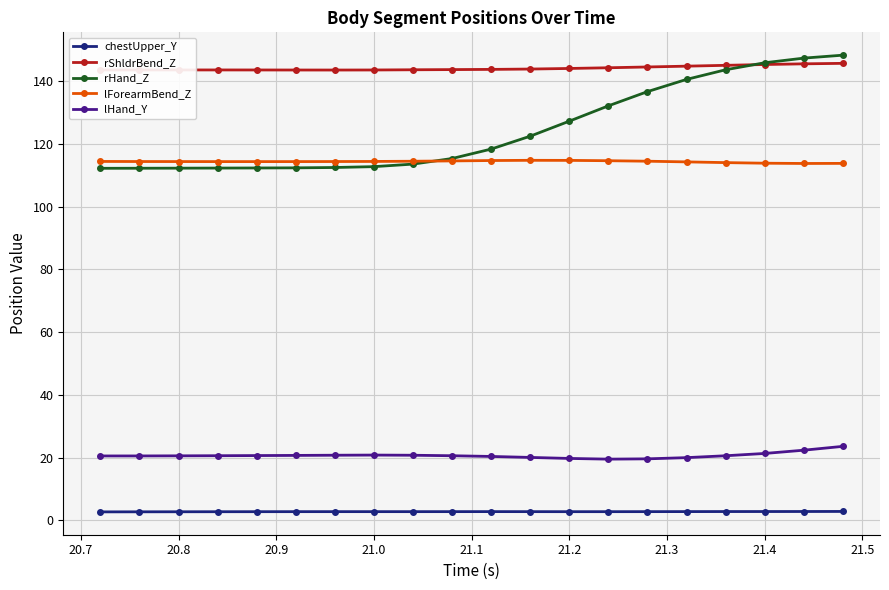

True or false: chestUpper_Y and lForearmBend_Z cross at least once.

False